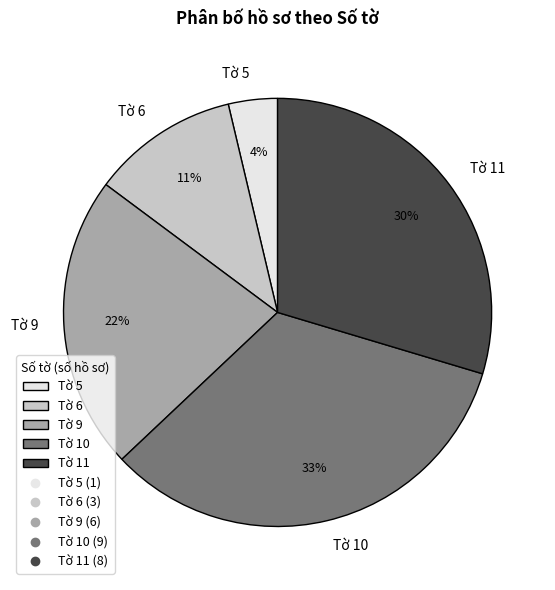

Is the sum of Tờ 9 and Tờ 10 greater than half?

Yes